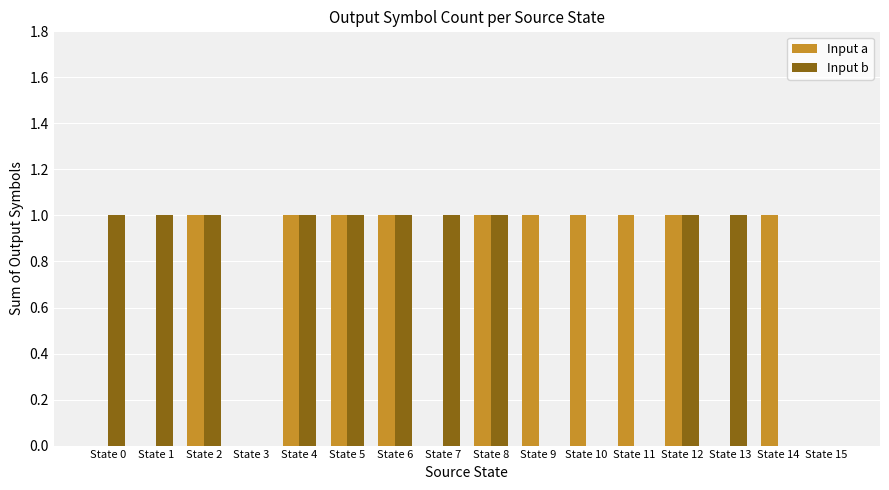

Reading left to right, what are all the values shown in this chart?

Input a: State 0=0	State 1=0	State 2=1	State 3=0	State 4=1	State 5=1	State 6=1	State 7=0	State 8=1	State 9=1	State 10=1	State 11=1	State 12=1	State 13=0	State 14=1	State 15=0
Input b: State 0=1	State 1=1	State 2=1	State 3=0	State 4=1	State 5=1	State 6=1	State 7=1	State 8=1	State 9=0	State 10=0	State 11=0	State 12=1	State 13=1	State 14=0	State 15=0